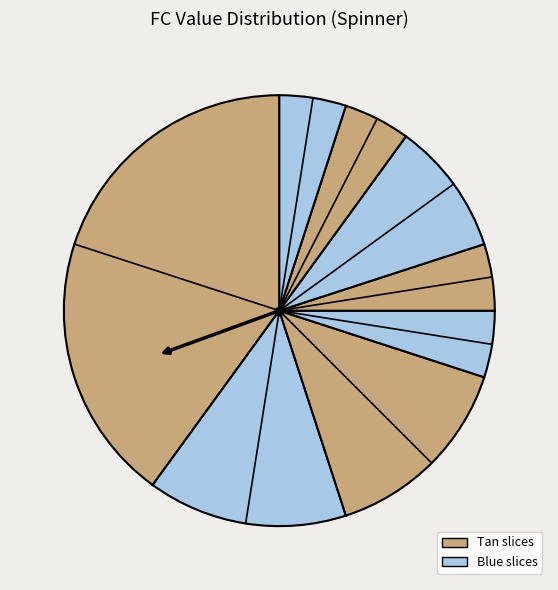

How many slices are in this pie chart?

8